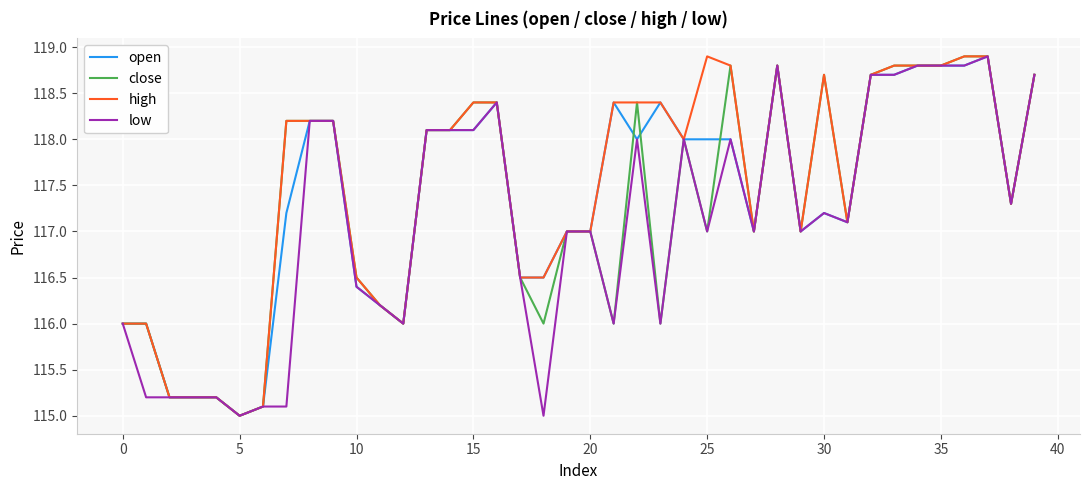

What is the minimum value for low?

115.0